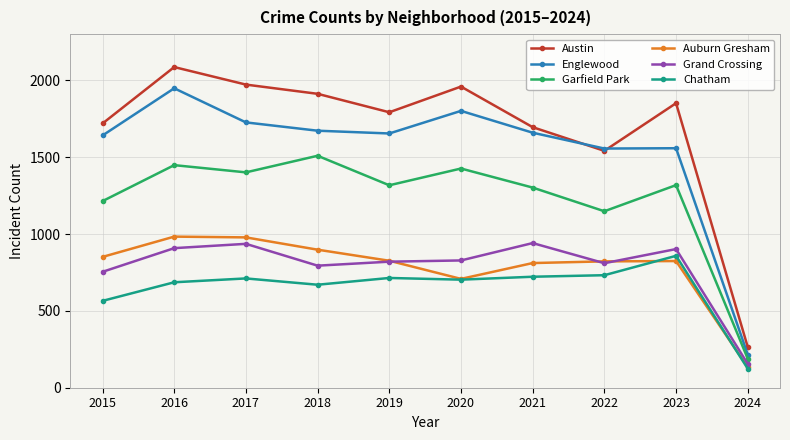

What is the value of the Grand Crossing point at the 9th from the left?

902